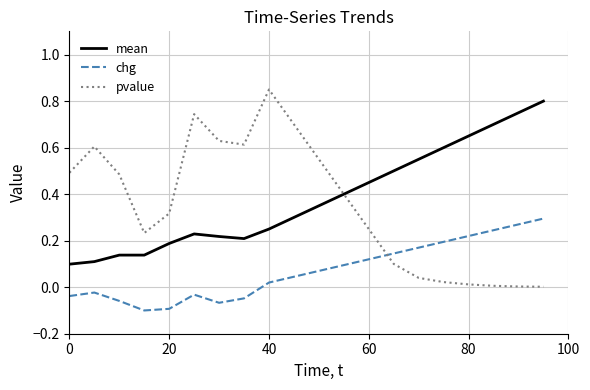

In pvalue, how many points are higher than both neighbors (excluding endpoints)?

3